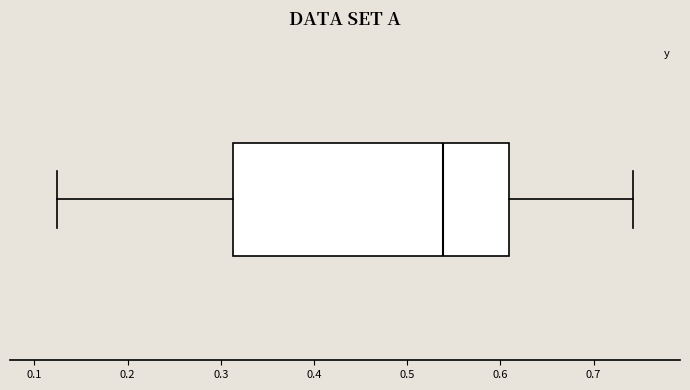

Read this box plot against the x-axis: the position of the median line, the range covered by the box, and the ends of both whiskers. The values are not printed on the chart, so give them approximately, as read against the axis.

median 0.54, box 0.31 to 0.61, whiskers 0.12 to 0.74